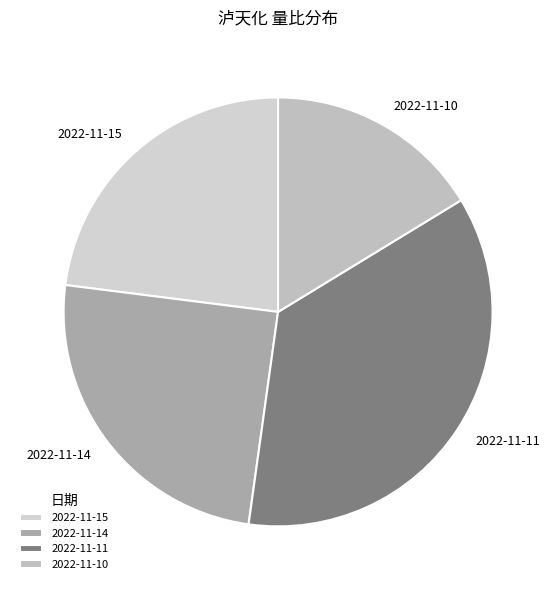

How many segments does this pie chart have?

4